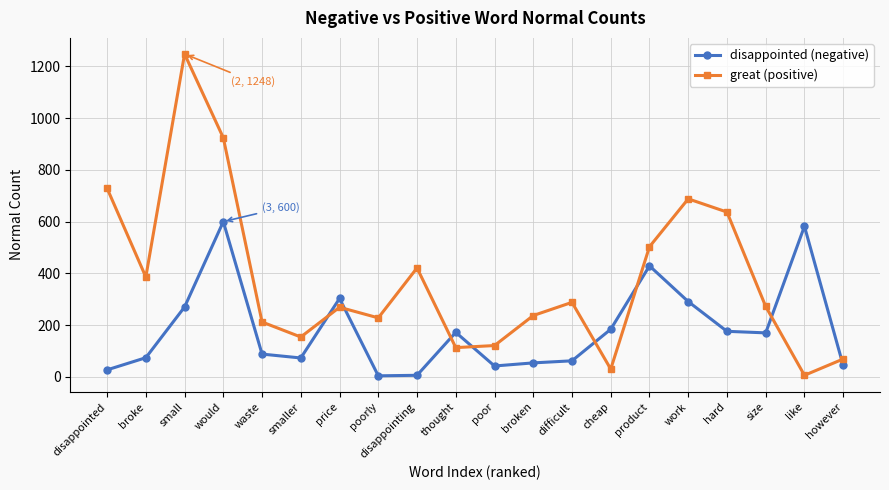

What is the maximum value shown in the chart?

1248